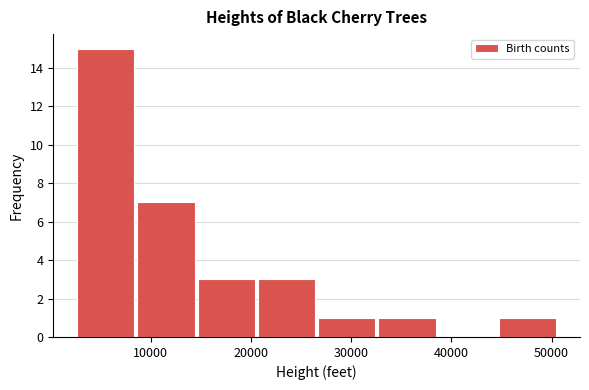

Reading left to right, list every bar in this chart as the range it spans on the x-axis followed by its height. Neither the bar edges nor the heights are printed on the chart, so give them approximately, as read against the axes.

3000 to 9000: 15
9000 to 15000: 7
15000 to 21000: 3
21000 to 27000: 3
27000 to 33000: 1
33000 to 39000: 1
39000 to 45000: 0
45000 to 51000: 1